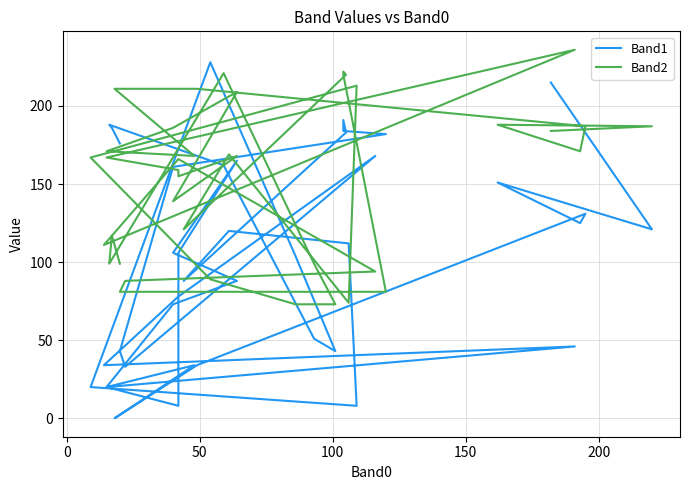

What is the highest value of the Band1 series?

228